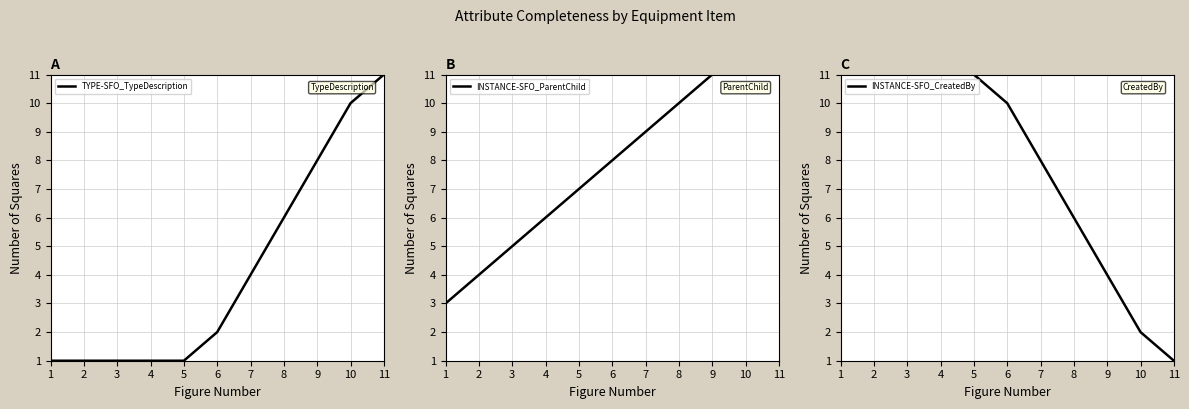

How many data points in INSTANCE-SFO_ParentChild are less than 10?

7